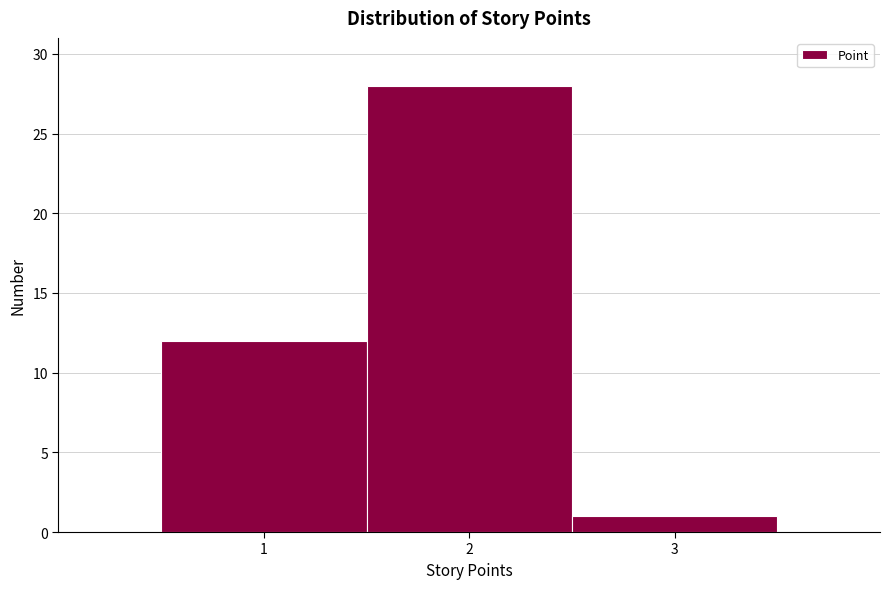

What is the height of the bar covering 1.5 to 2.5 on the x-axis? The values are not printed on the chart, so give them approximately, as read against the axis.

28